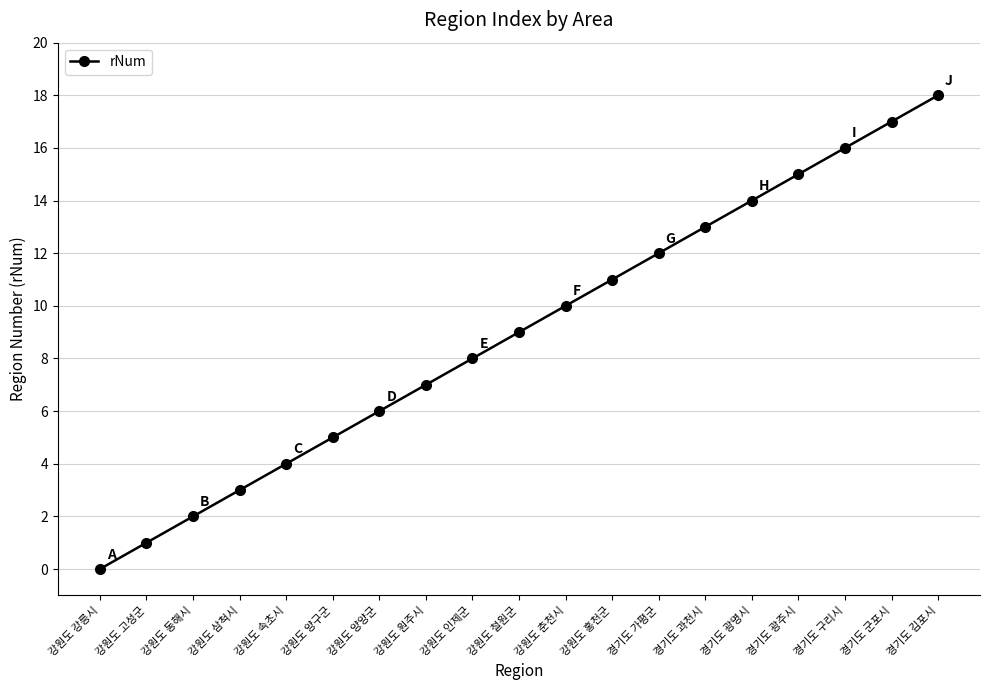

Reading left to right, list all the values displayed in this chart.

0	1	2	3	4	5	6	7	8	9	10	11	12	13	14	15	16	17	18